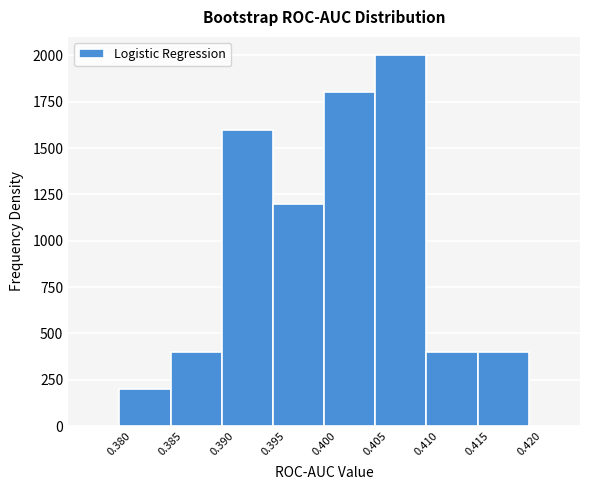

Reading left to right, list every bar in this chart as the range it spans on the x-axis followed by its height. The values are not printed on the chart, so give them approximately, as read against the axis.

0.380 to 0.385: 200
0.385 to 0.390: 400
0.390 to 0.395: 1600
0.395 to 0.400: 1200
0.400 to 0.405: 1800
0.405 to 0.410: 2000
0.410 to 0.415: 400
0.415 to 0.420: 400